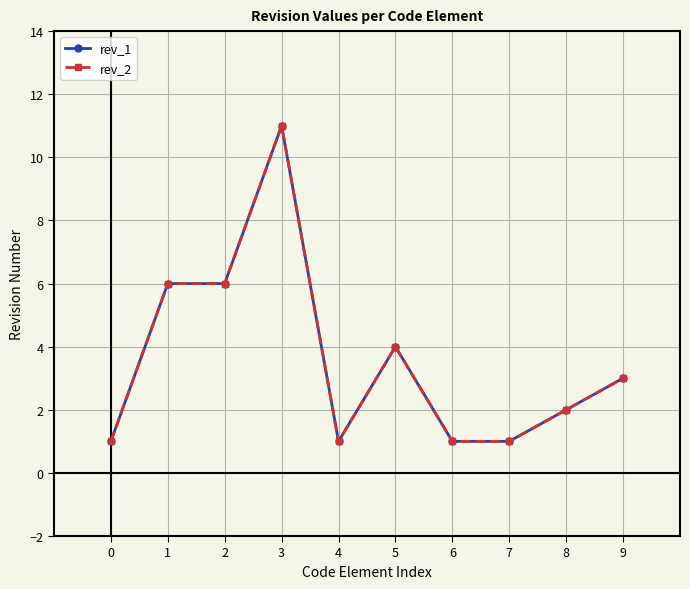

What is the value of the rev_2 point at the 4th from the left?

11